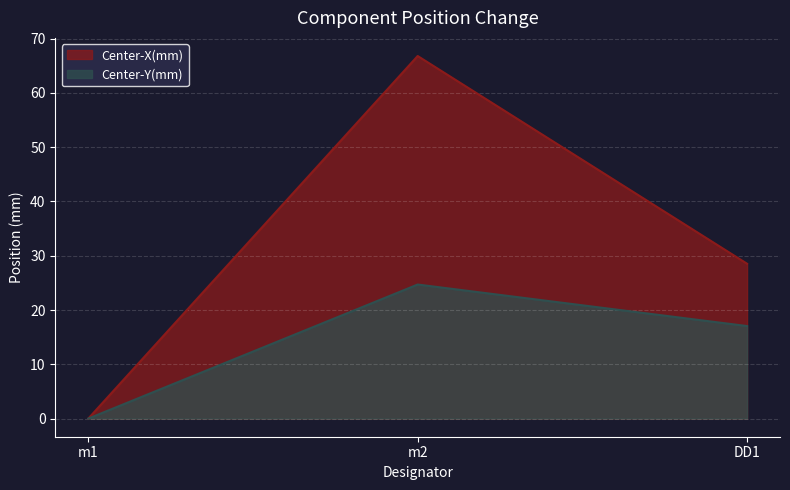

What is the label of the 1st point from the right?

DD1